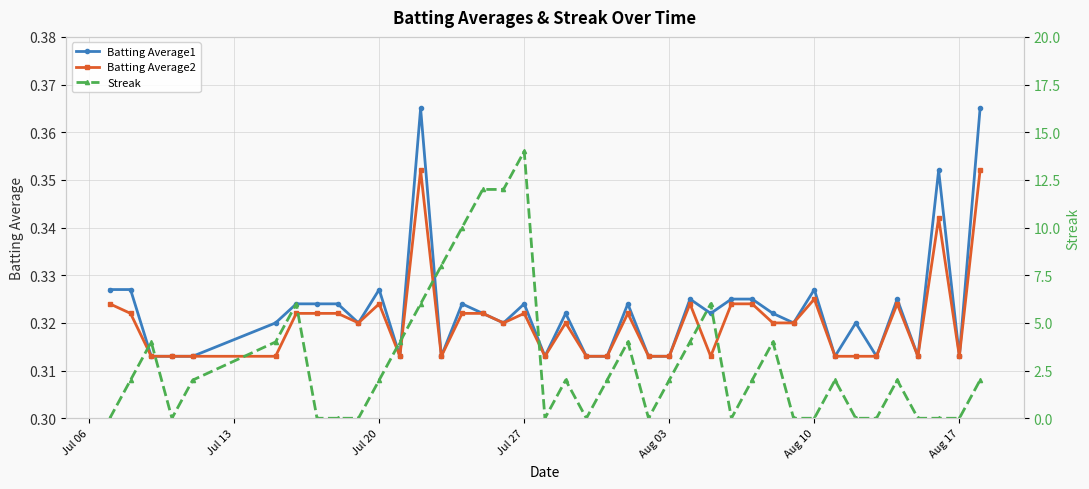

At which category is the sum across all series the highest?

Jul 27